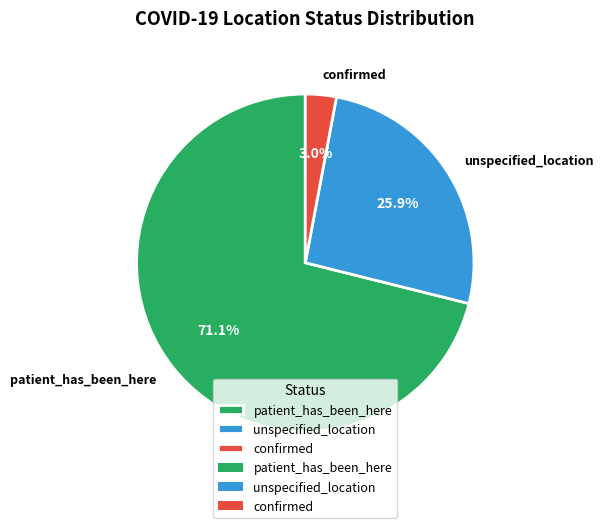

Which category has the smallest portion of the pie?

confirmed